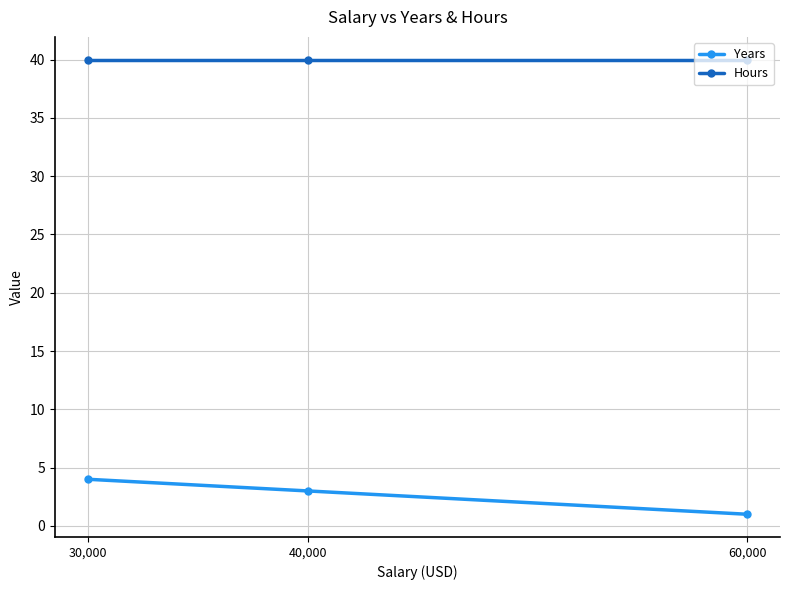

Rank the series by their maximum value, from lowest to highest.

Years, Hours